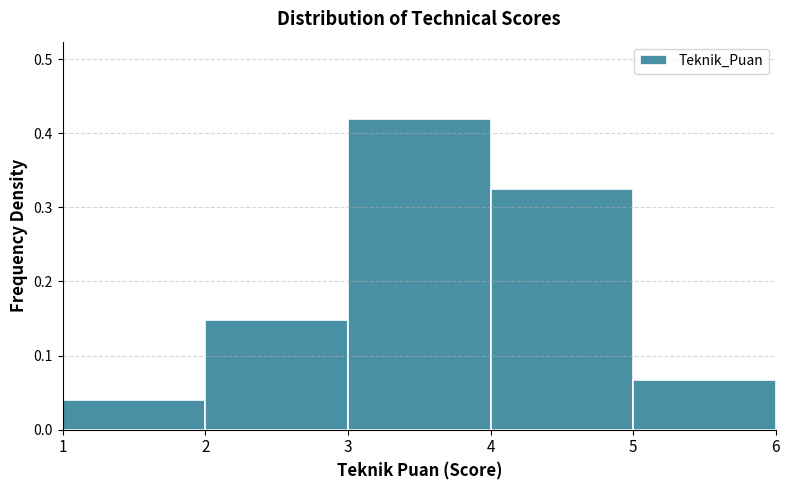

Reading left to right, list every bar in this chart as the range it spans on the x-axis followed by its height. The values are not printed on the chart, so give them approximately, as read against the axis.

1 to 2: 0.04
2 to 3: 0.15
3 to 4: 0.42
4 to 5: 0.32
5 to 6: 0.07